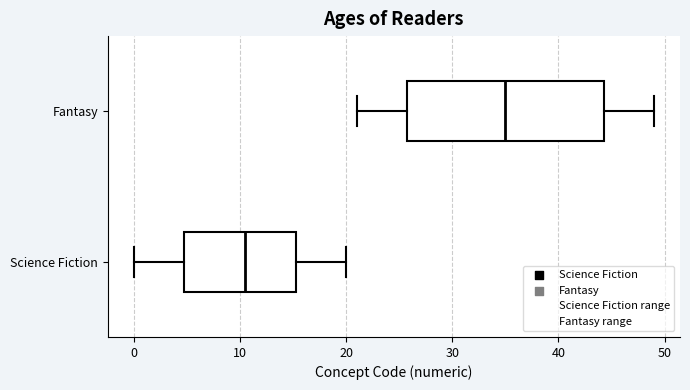

Reading bottom to top, transcribe this box plot: for each box, give where its median line is, the range the box spans, and where its two whiskers end, as read against the x-axis. The values are not printed on the chart, so give them approximately, as read against the axis.

Science Fiction: median 11, box 5 to 15, whiskers 0 to 20
Fantasy: median 35, box 26 to 44, whiskers 21 to 49